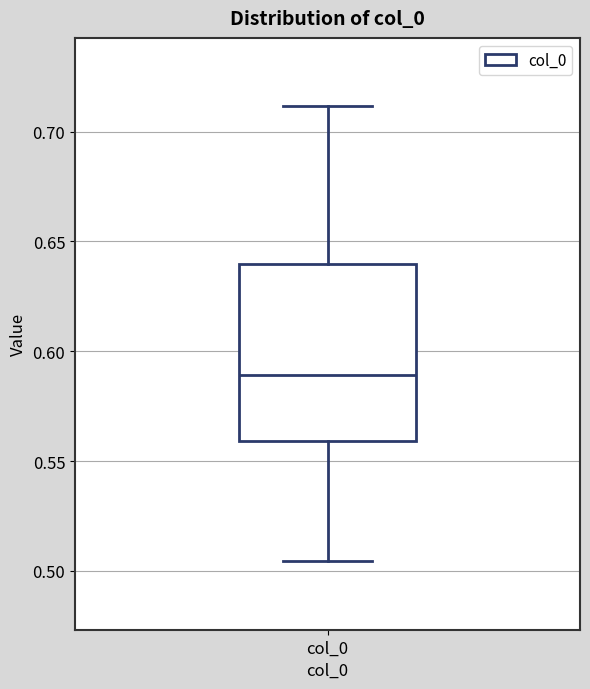

Read this box plot against the y-axis: the position of the median line, the range covered by the box, and the ends of both whiskers. The values are not printed on the chart, so give them approximately, as read against the axis.

median 0.590, box 0.560 to 0.640, whiskers 0.505 to 0.710